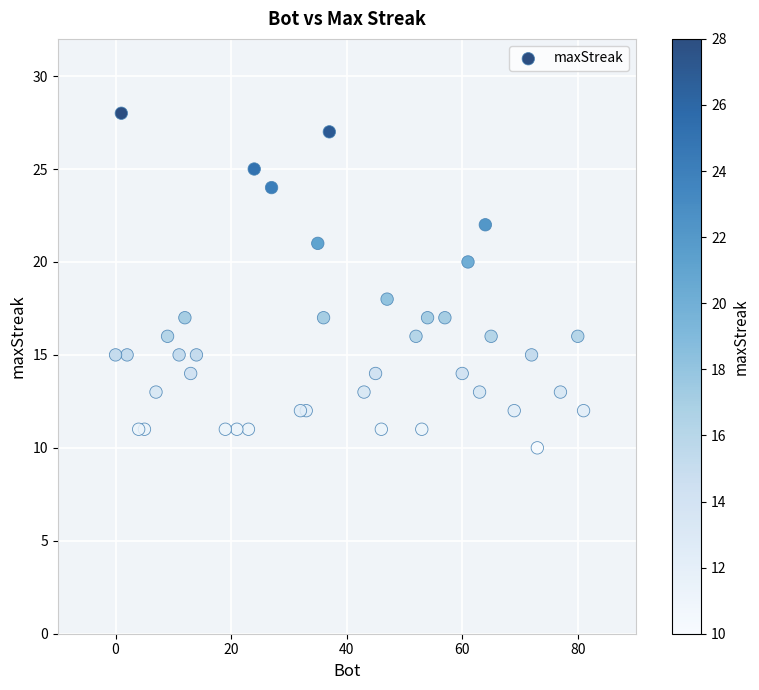

What is the range of X values (max minus min)?

81